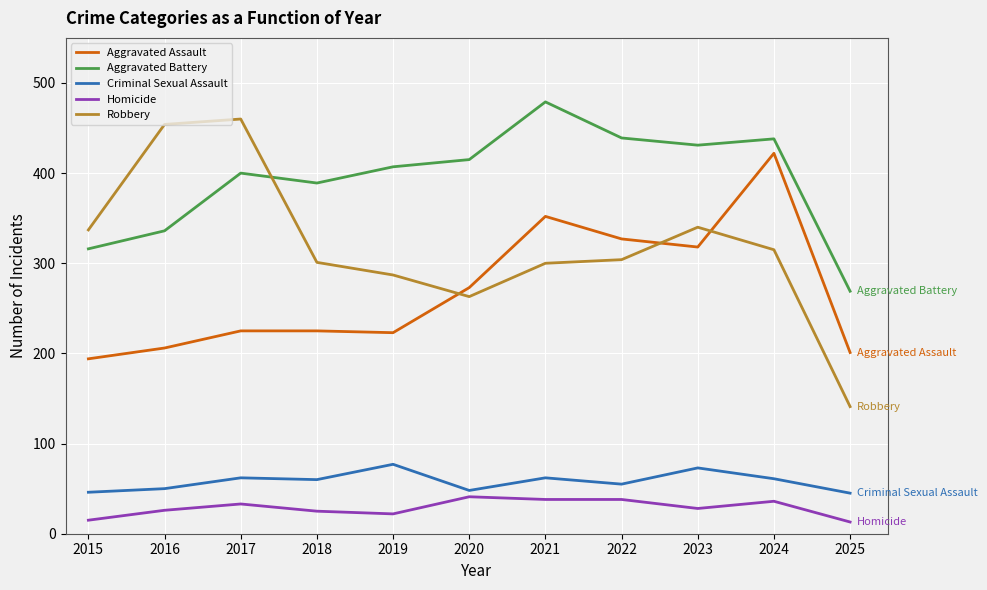

List the series in order of their peak value, lowest first.

Homicide, Criminal Sexual Assault, Aggravated Assault, Robbery, Aggravated Battery